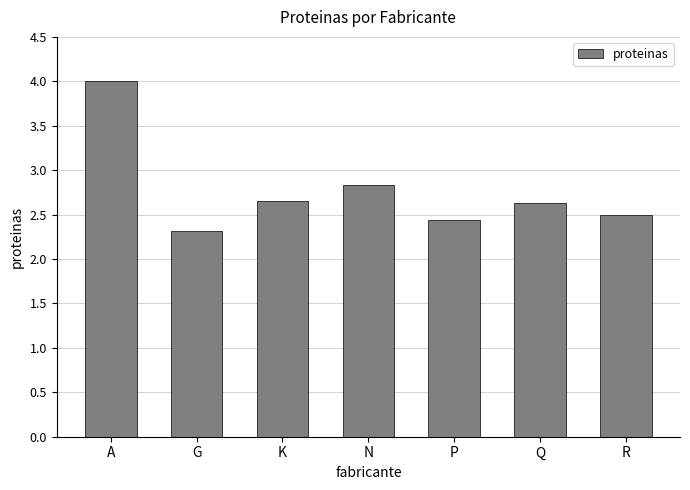

How many series are shown in this chart?

1